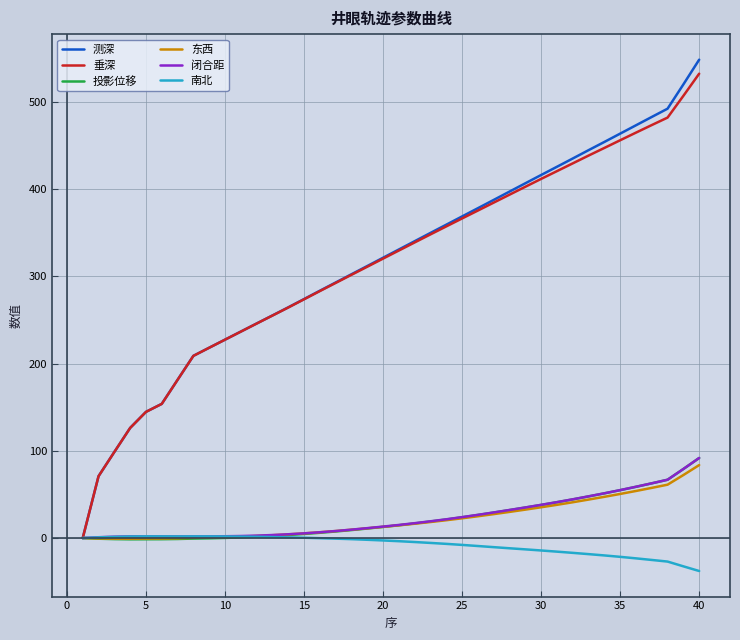

Which series has the widest spread of values?

测深